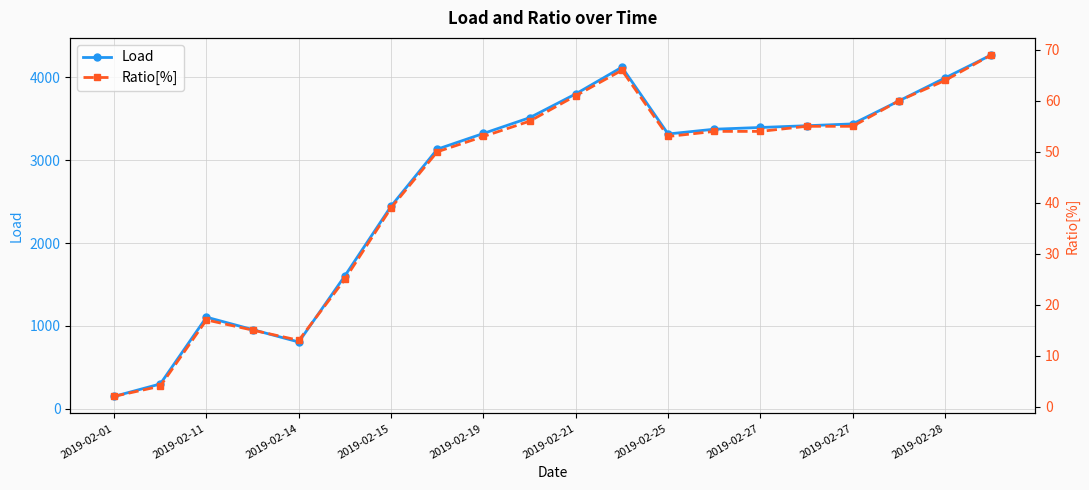

What is the spread (max minus min) of values at 2019-02-28?

3930.5